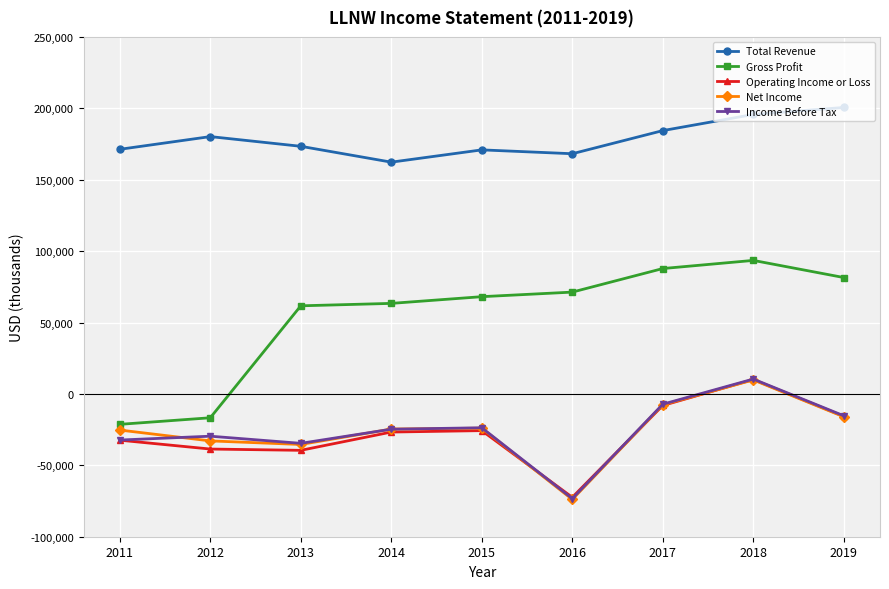

True or false: Net Income has a value of -6391 at 2015.

False